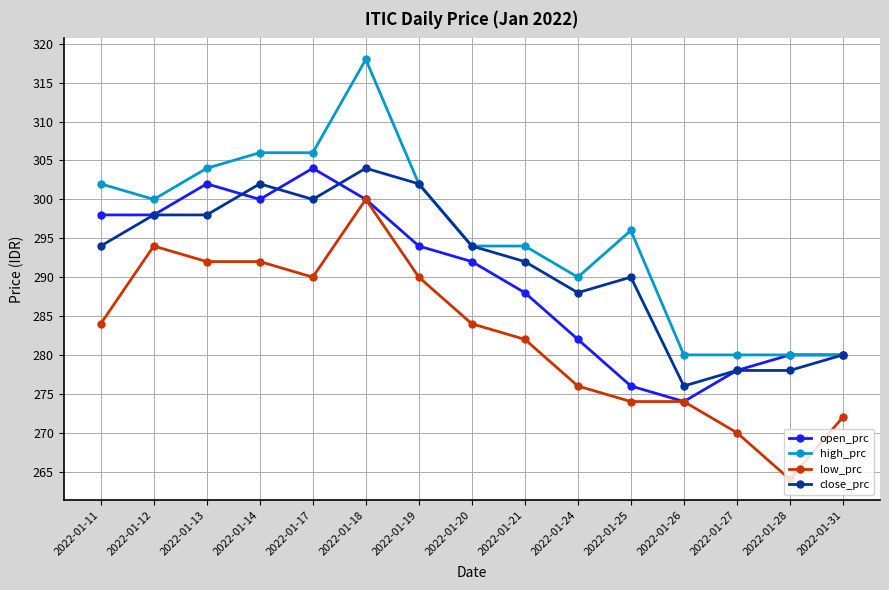

At which category does low_prc reach its first local peak?

2022-01-12